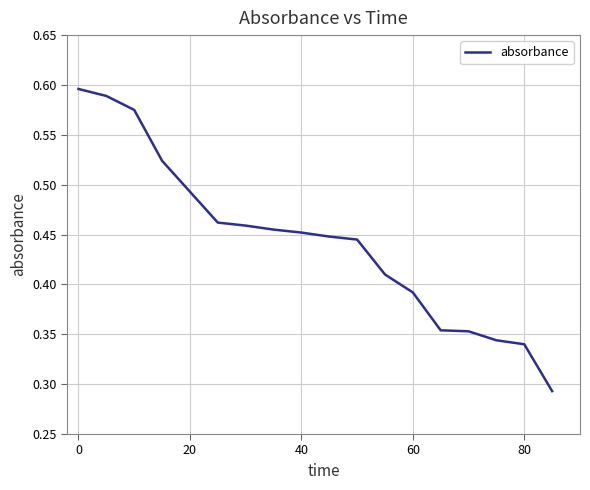

Is this an area chart (filled region under the line)?

No